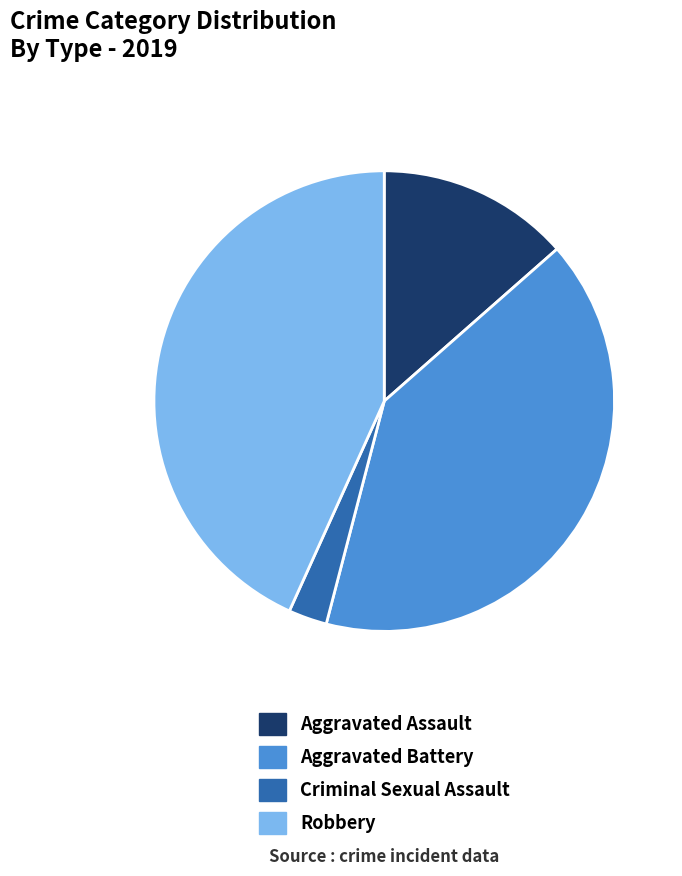

True or false: Aggravated Assault accounts for 19% of the total.

False